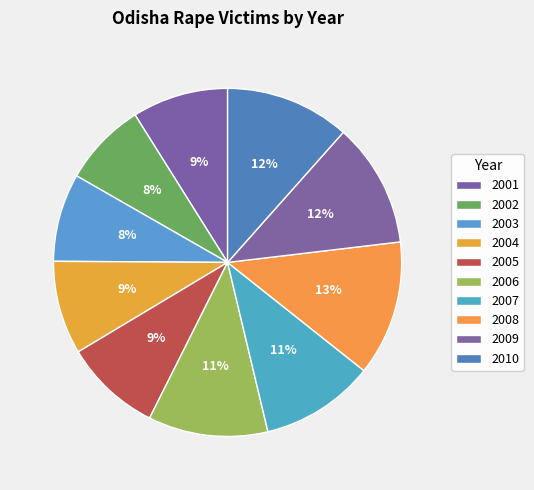

To the nearest percent, what is the difference between the 2007 and 2009 slice percentages?

1%